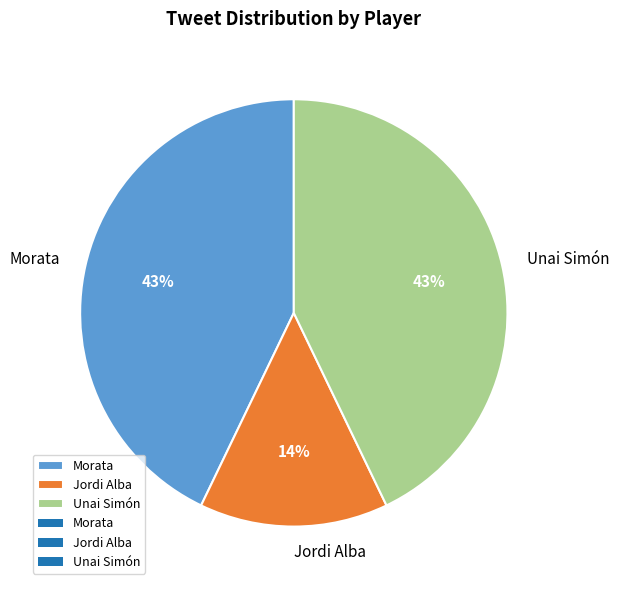

Approximately how many times larger is the value at Jordi Alba compared to Unai Simón?

0.3